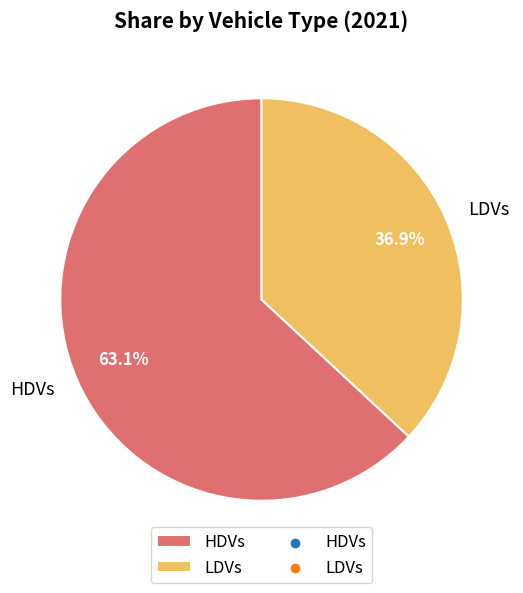

To the nearest percent, what portion does LDVs represent?

37%